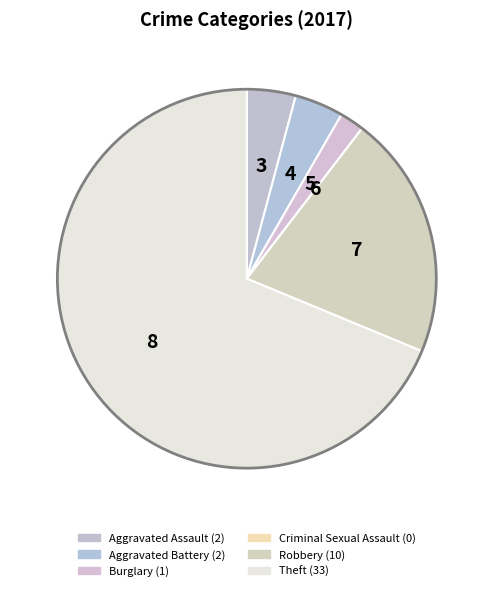

What portion of the pie excludes Criminal Sexual Assault?

100.0%